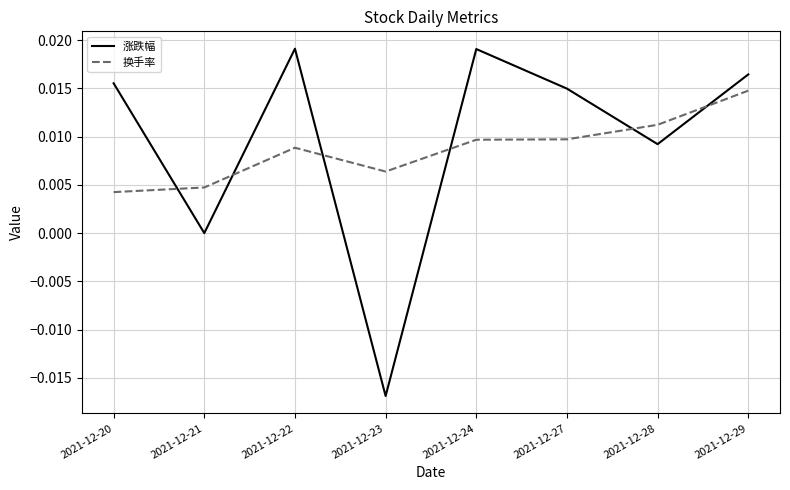

True or false: 换手率 and 涨跌幅 intersect in this chart.

True